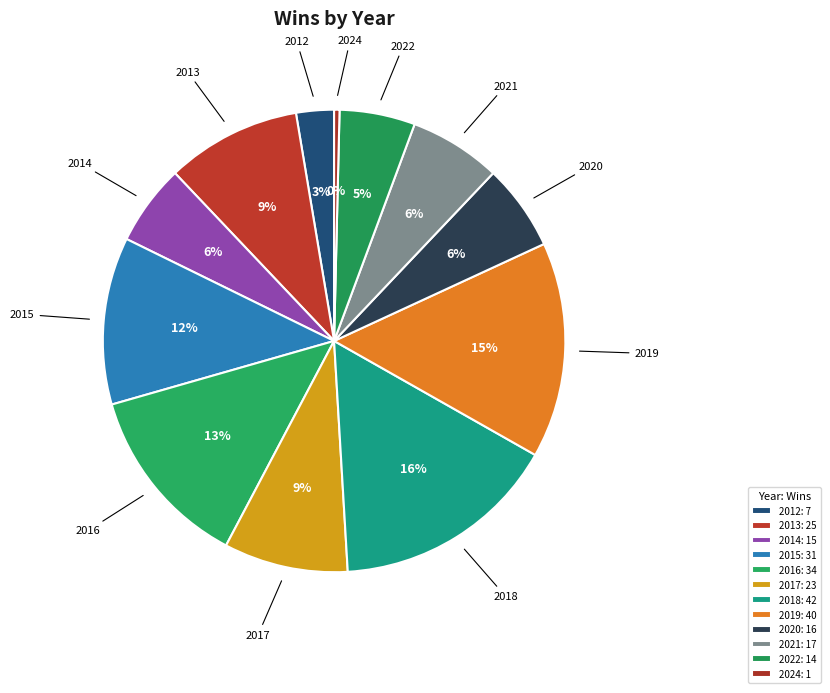

Approximately how many times larger is the value at 2021 compared to 2015?

0.5